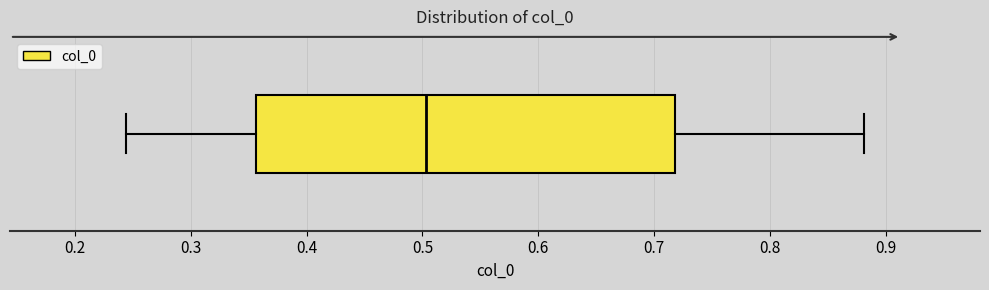

Transcribe this box plot: give where the median line is, the range the box spans, and where the two whiskers end, as read against the x-axis. The values are not printed on the chart, so give them approximately, as read against the axis.

median 0.50, box 0.36 to 0.72, whiskers 0.24 to 0.88